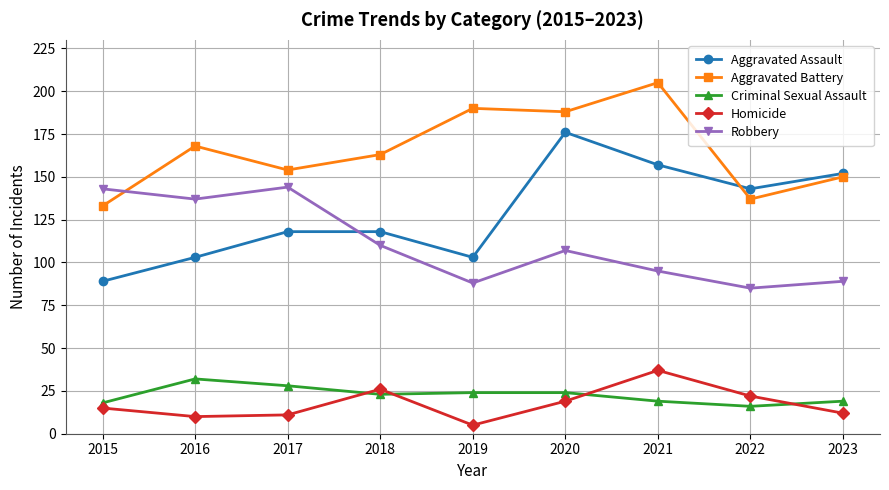

At 2017, list the series in order from smallest to largest.

Homicide, Criminal Sexual Assault, Aggravated Assault, Robbery, Aggravated Battery